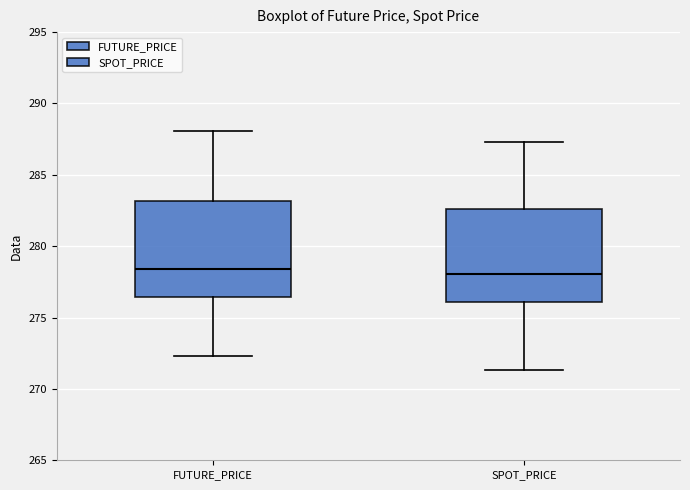

Reading left to right, read every box against the y-axis: the position of its median line, the range the box covers, and the ends of its whiskers. The values are not printed on the chart, so give them approximately, as read against the axis.

FUTURE_PRICE: median 278.5, box 276.5 to 283.0, whiskers 272.5 to 288.0
SPOT_PRICE: median 278.0, box 276.0 to 282.5, whiskers 271.5 to 287.5